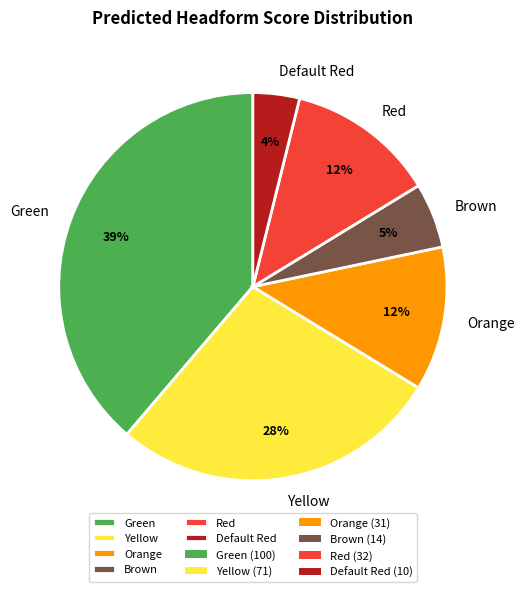

The Orange slice represents 12% of the pie. True or false?

True